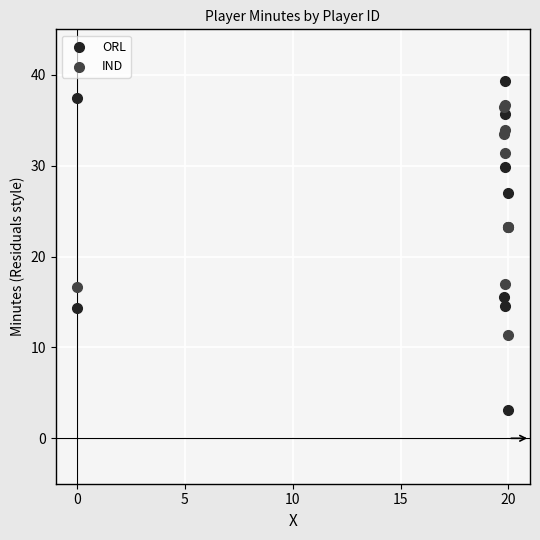

Which series reaches the maximum Y coordinate?

ORL